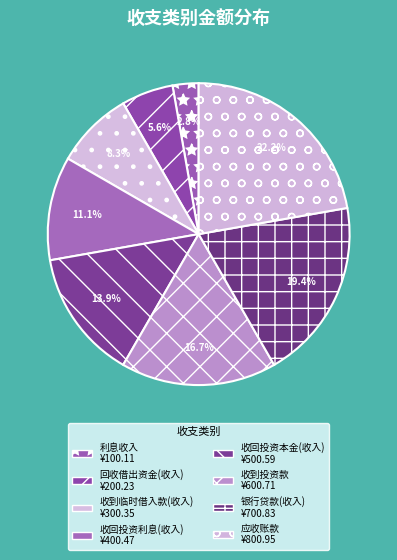

What is the change in value from 利息收入 to 收到投资款?

+500.6